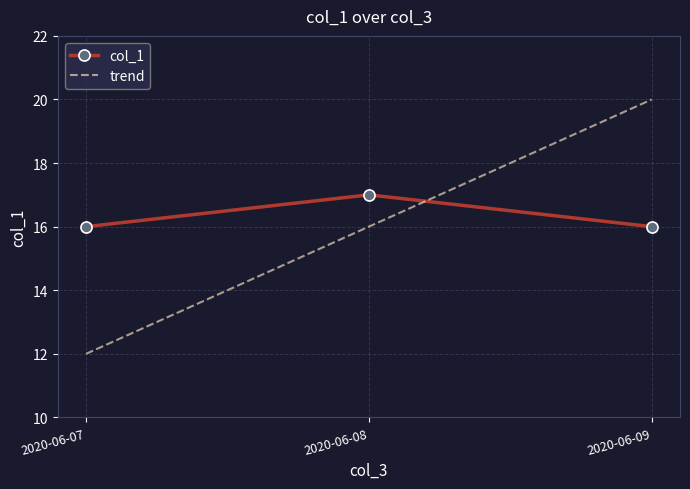

Rank the series at 2020-06-07 from lowest to highest value.

trend, col_1